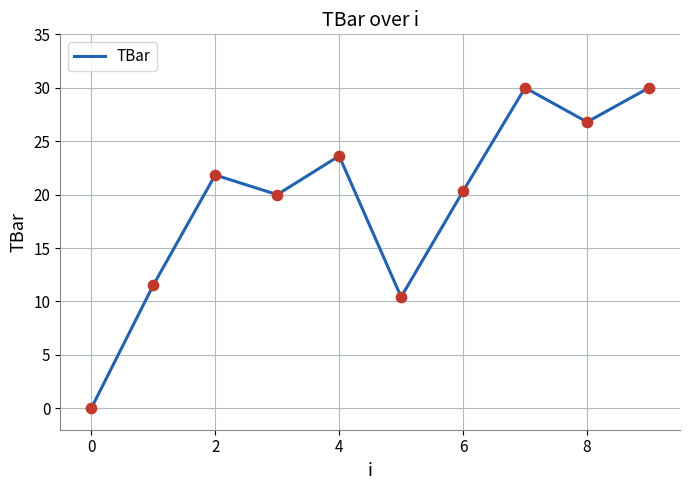

What is the difference between the maximum and minimum values?

30.0